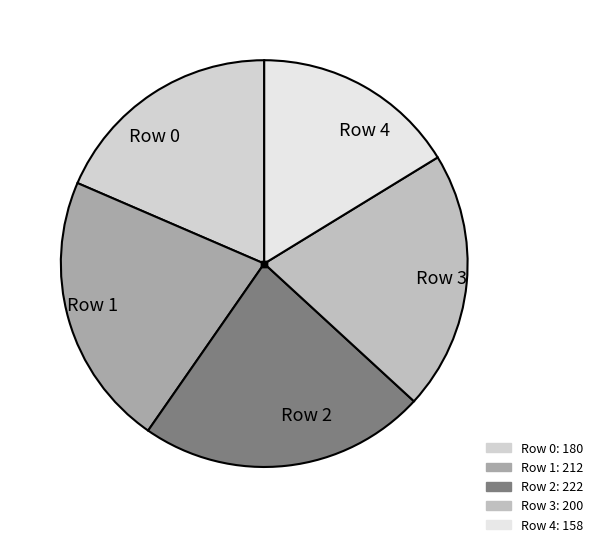

Which has a higher value, Row 2 or Row 1?

Row 2